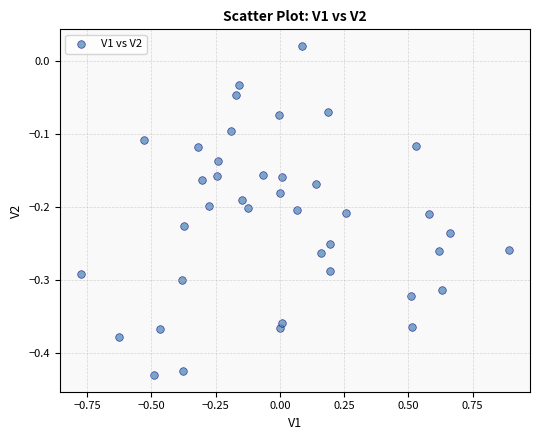

What is the range of X values (max minus min)?

1.7